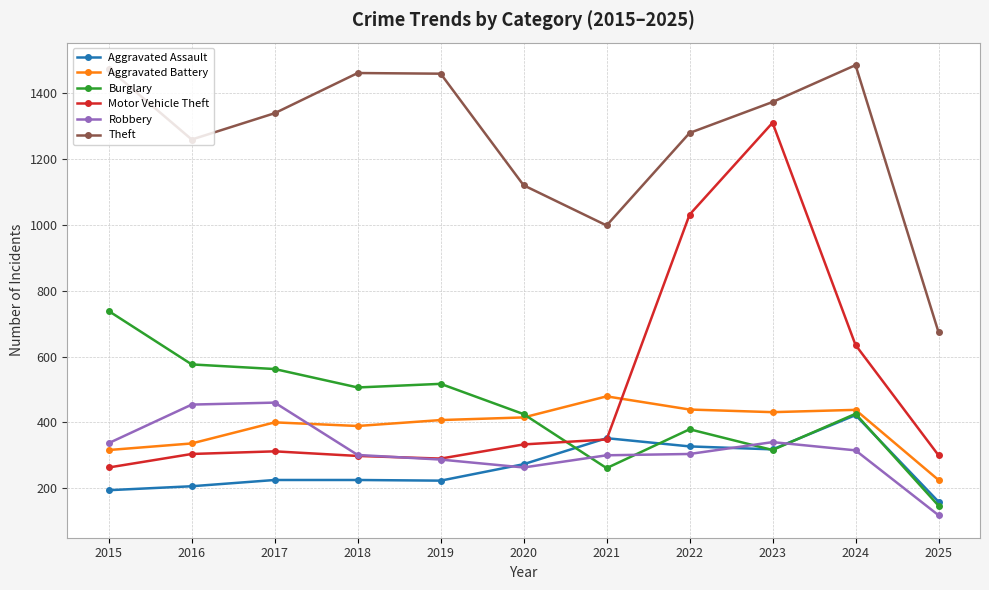

Between 2016 and 2024, which series saw the biggest shift?

Motor Vehicle Theft